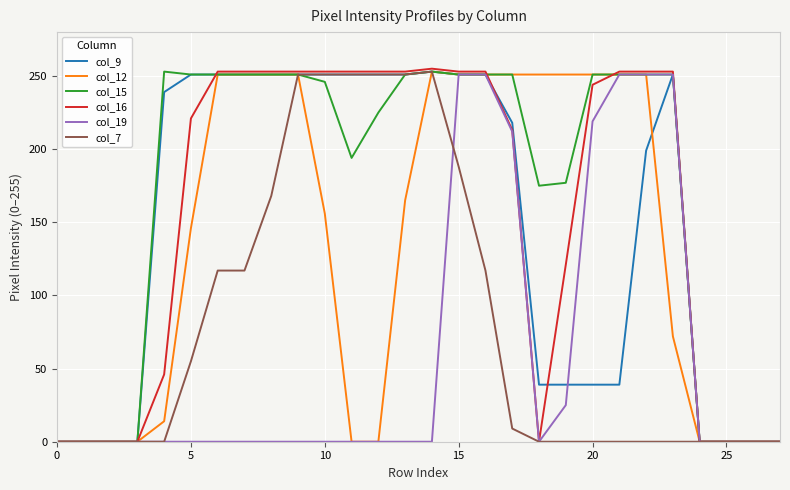

Which series has the largest total across all categories?

col_15